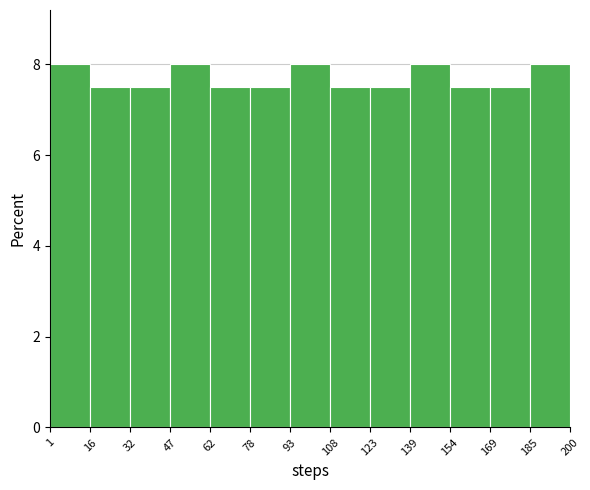

Reading left to right, list every bar in this chart as the range it spans on the x-axis followed by its height. The values are not printed on the chart, so give them approximately, as read against the axis.

1 to 16: 8.0
16 to 32: 7.6
32 to 47: 7.6
47 to 62: 8.0
62 to 78: 7.6
78 to 93: 7.6
93 to 108: 8.0
108 to 123: 7.6
123 to 139: 7.6
139 to 154: 8.0
154 to 169: 7.6
169 to 185: 7.6
185 to 200: 8.0